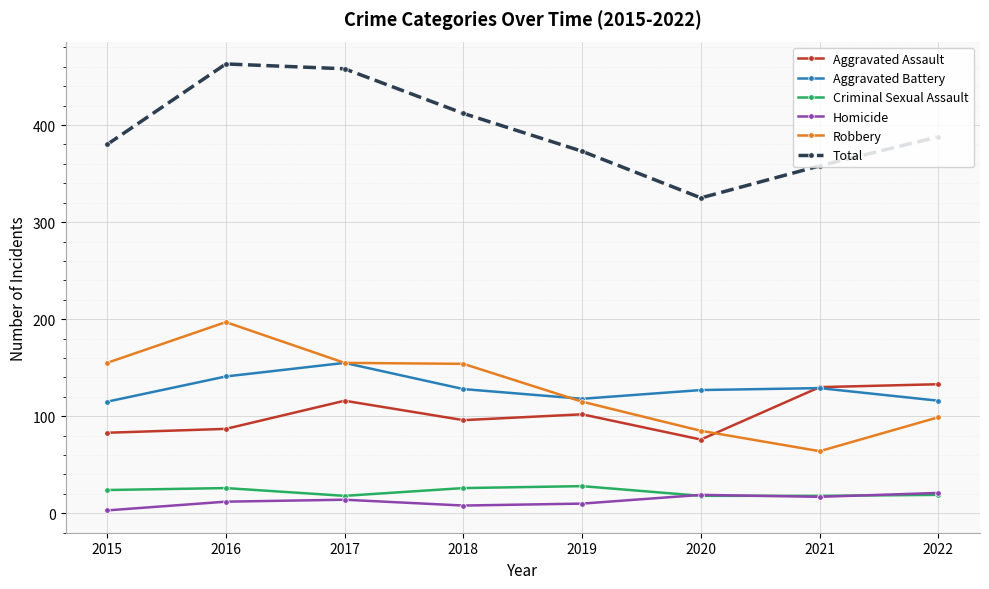

True or false: Aggravated Assault has a value of 102 at 2019.

True